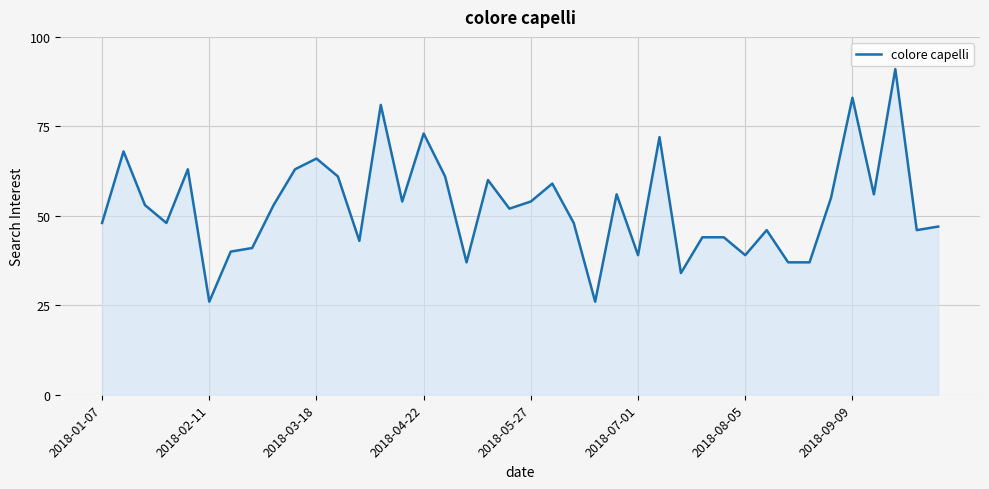

What is the difference between the maximum and minimum values?

65